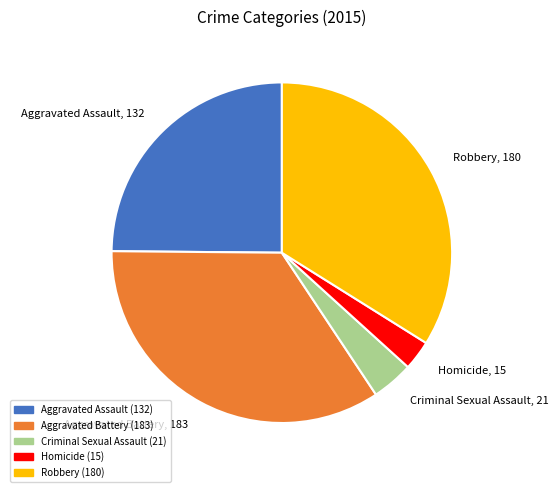

The Aggravated Battery slice represents 25% of the pie. True or false?

False